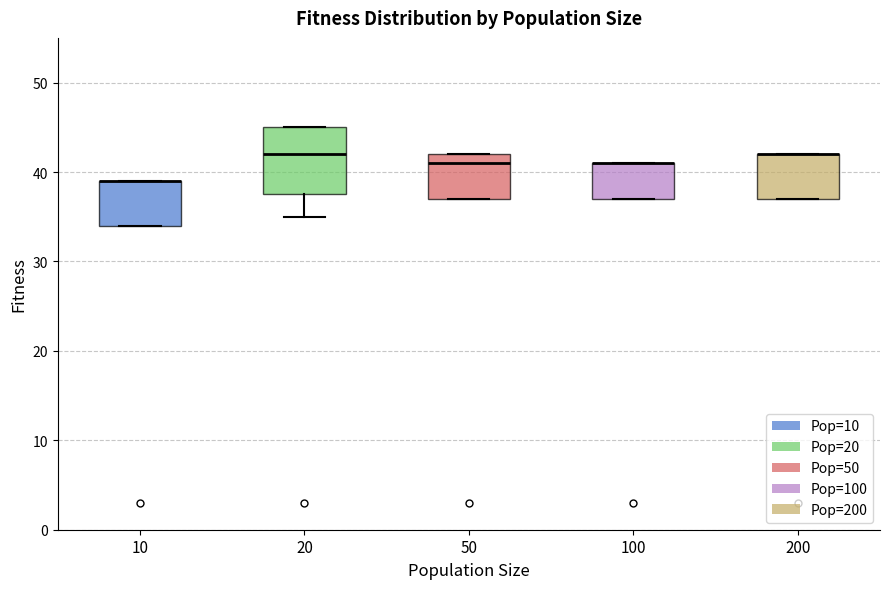

Where does the median line of the box at x = 20 sit on the y-axis? The values are not printed on the chart, so give them approximately, as read against the axis.

42